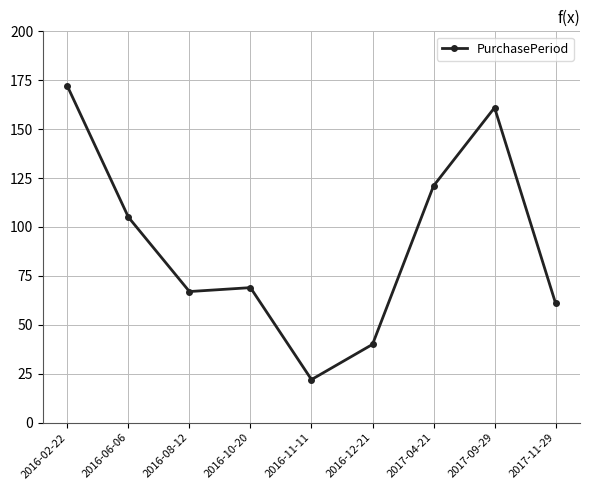

List the labels in order of value, smallest first.

2016-11-11, 2016-12-21, 2017-11-29, 2016-08-12, 2016-10-20, 2016-06-06, 2017-04-21, 2017-09-29, 2016-02-22